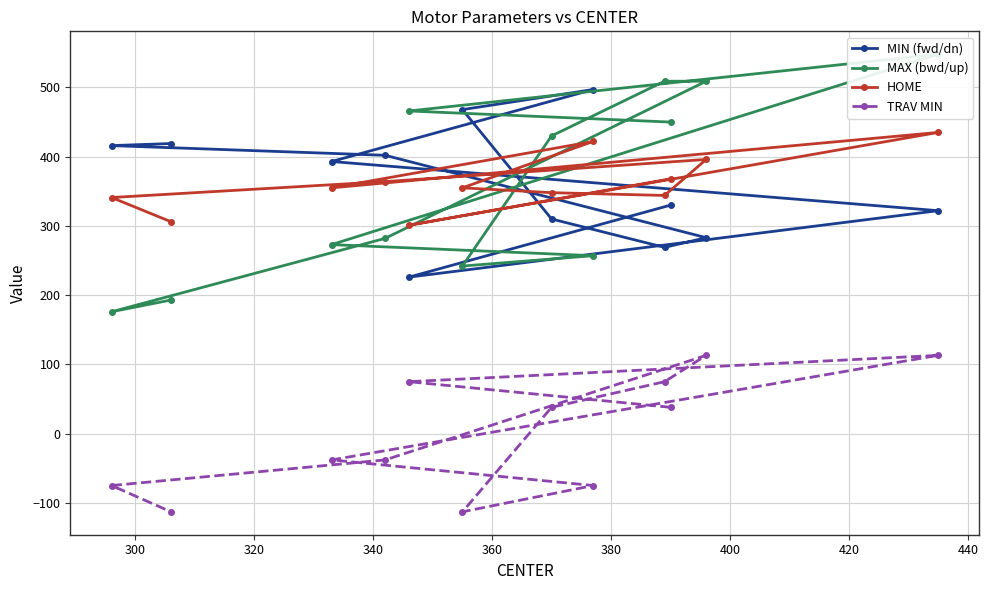

Count the number of categories in the chart.

12